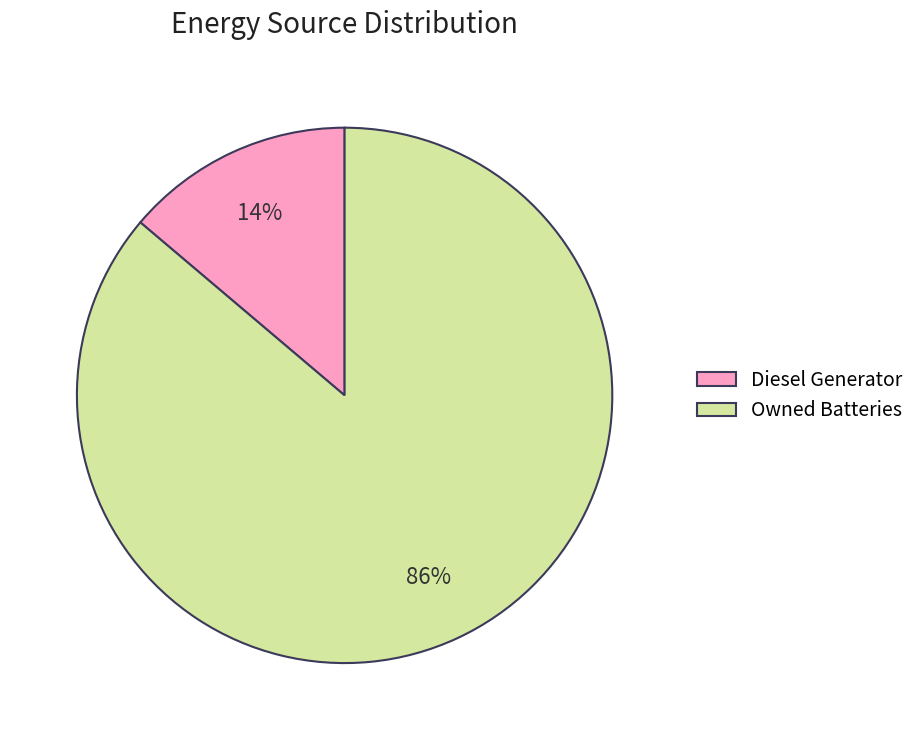

How many slices are in this pie chart?

2